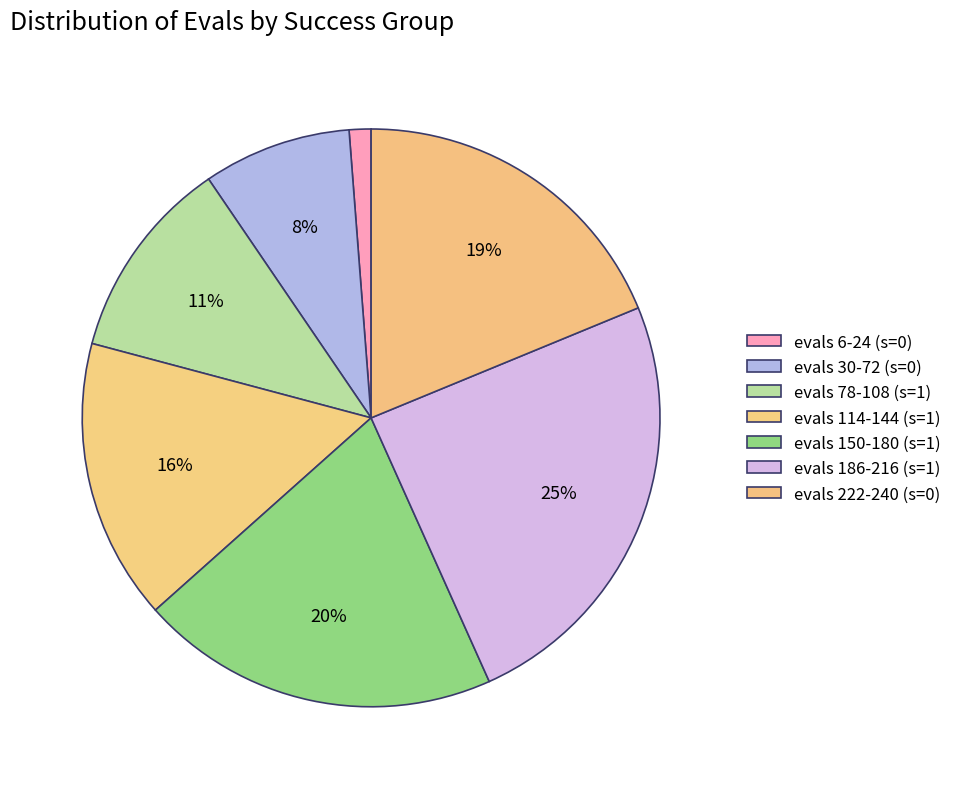

Count the number of slices in the pie.

7